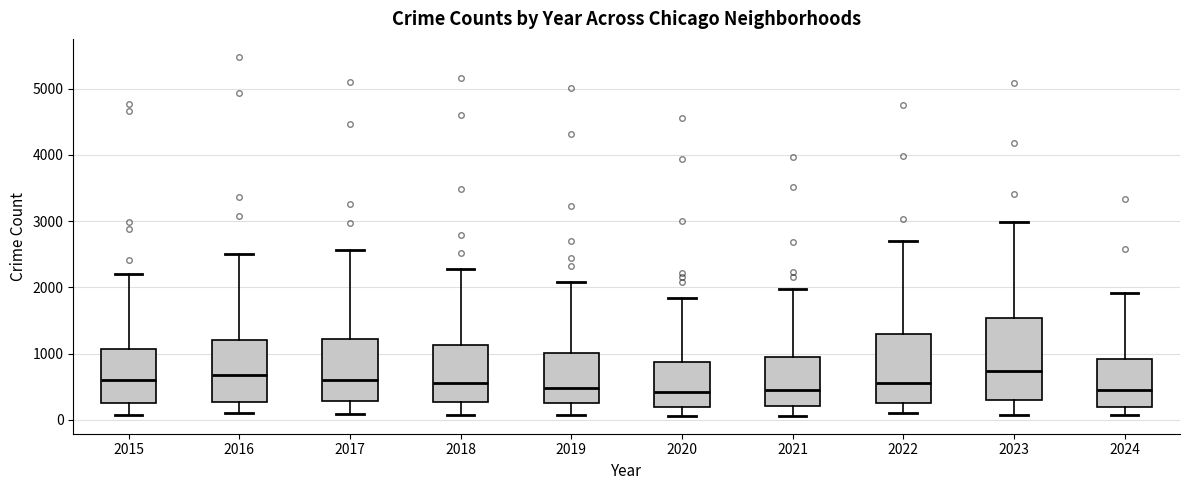

Where does the median line of the box at x = 2018 sit on the y-axis? The values are not printed on the chart, so give them approximately, as read against the axis.

600